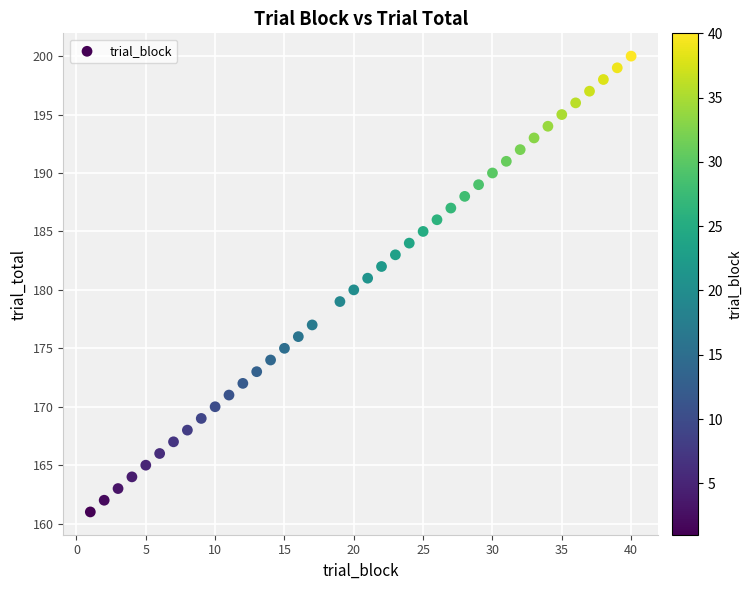

What is the range of X values (max minus min)?

39